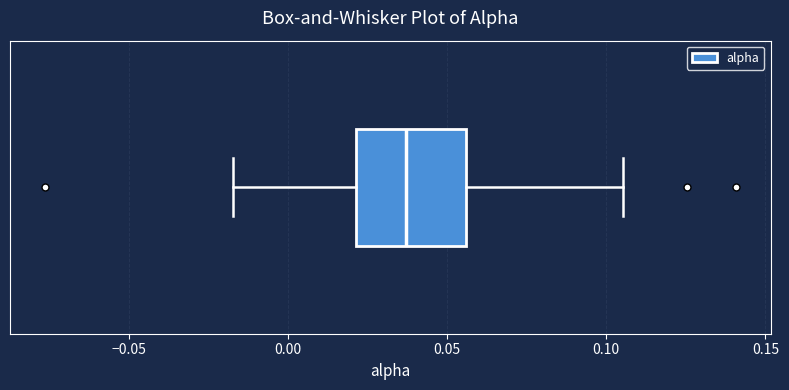

Transcribe this box plot: give where the median line is, the range the box spans, and where the two whiskers end, as read against the x-axis. The values are not printed on the chart, so give them approximately, as read against the axis.

median 0.035, box 0.020 to 0.055, whiskers -0.015 to 0.105